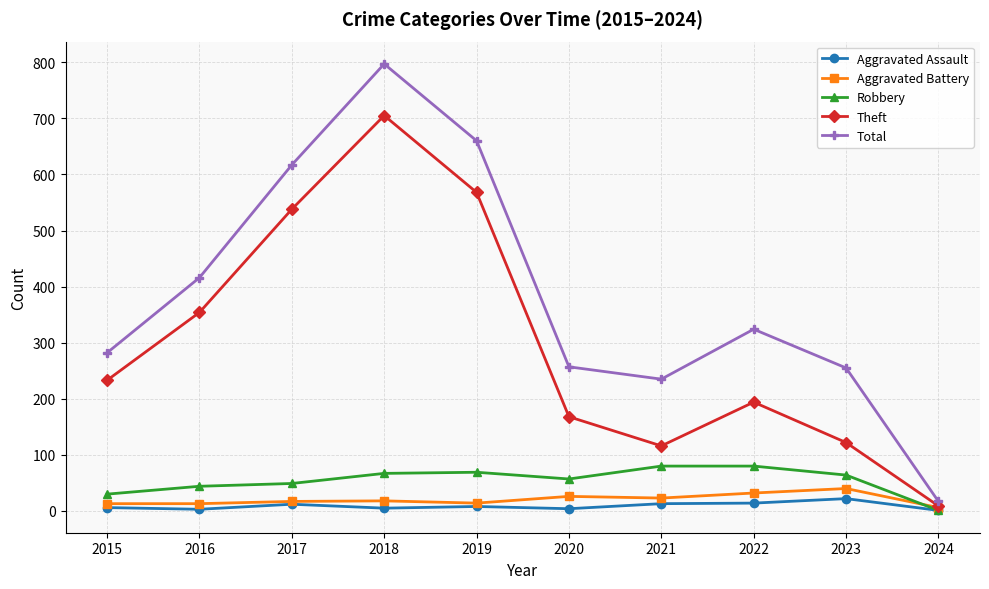

Which category has the highest value across all series?

2018